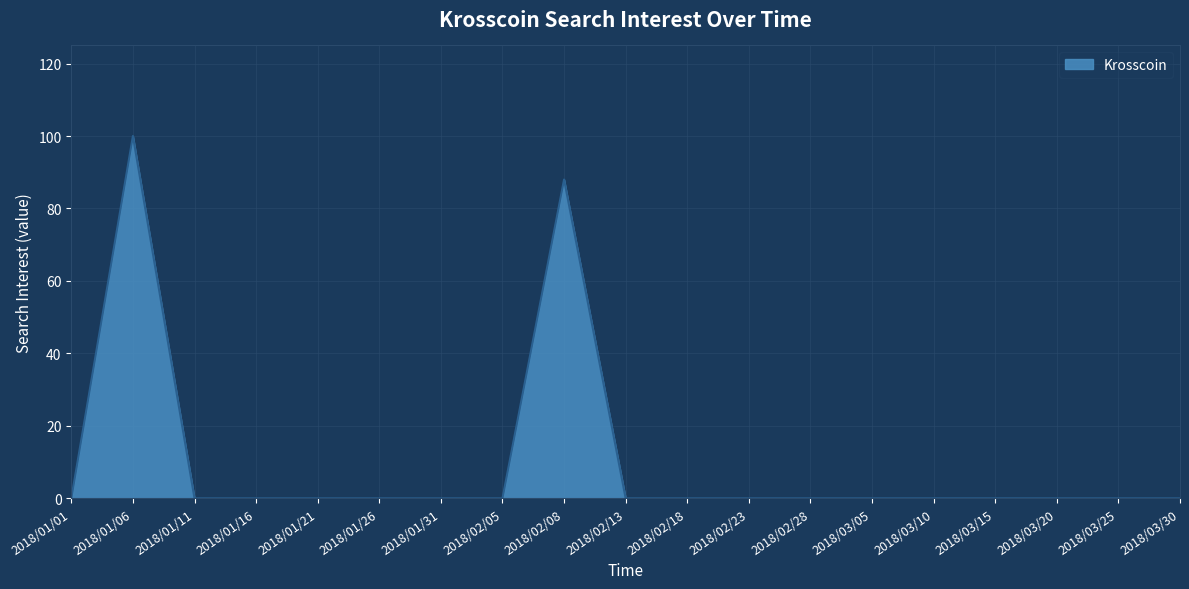

What is the greatest value displayed?

100